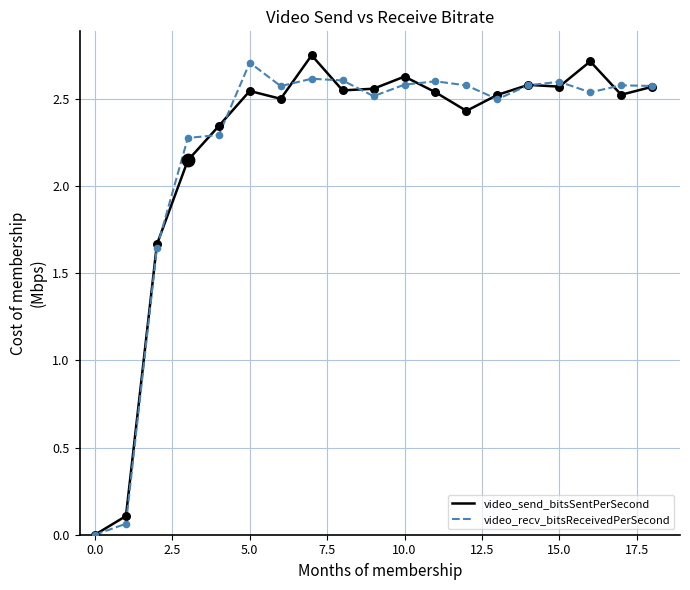

Which series has the largest range (max minus min)?

video_send_bitsSentPerSecond